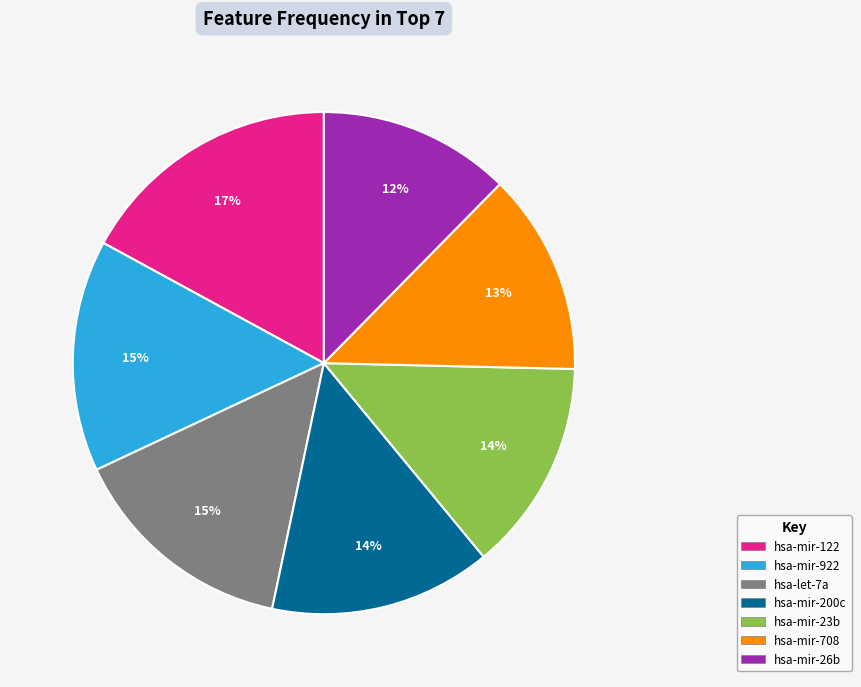

Is it true that hsa-mir-23b is 26% of the pie?

False